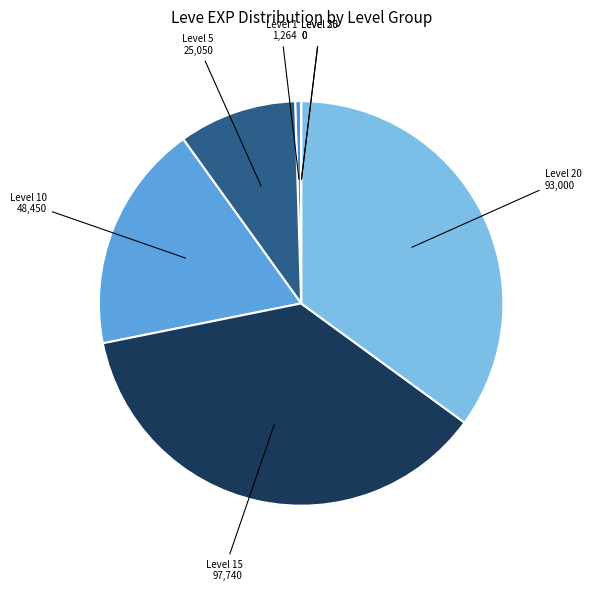

Is it true that Level 10 is 18% of the pie?

True